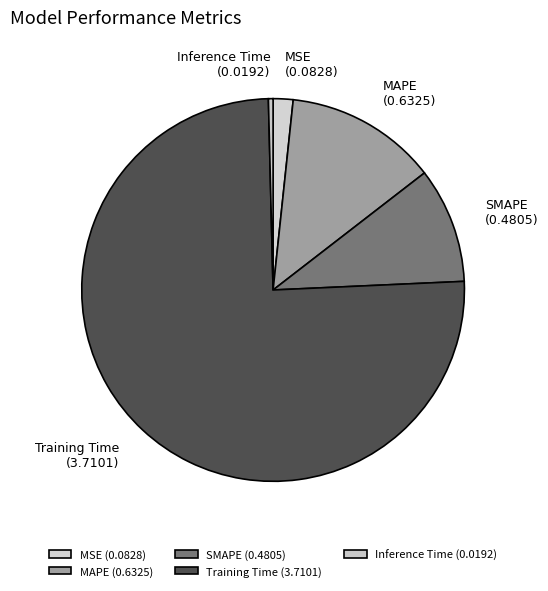

Which has a higher value, MAPE (0.6325) or MSE (0.0828)?

MAPE (0.6325)